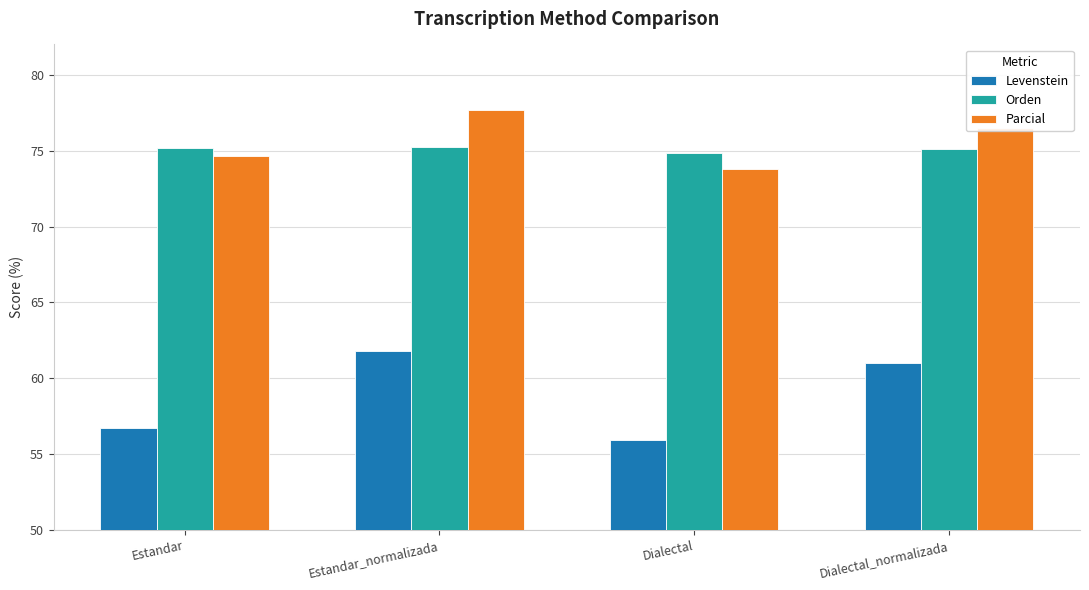

At which label does Parcial reach its peak?

Estandar_normalizada